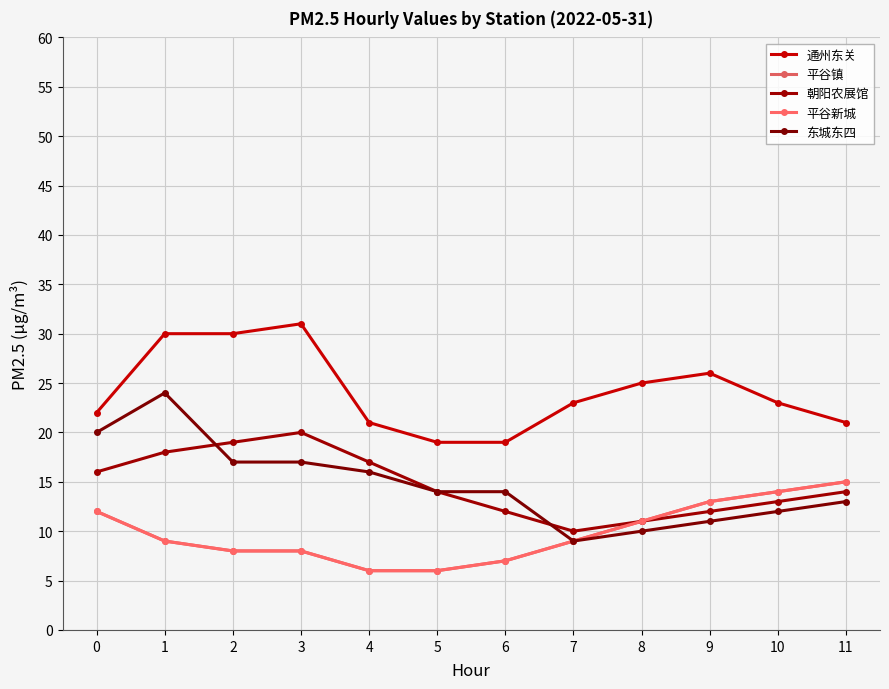

What is the total value across all series at 0?

82